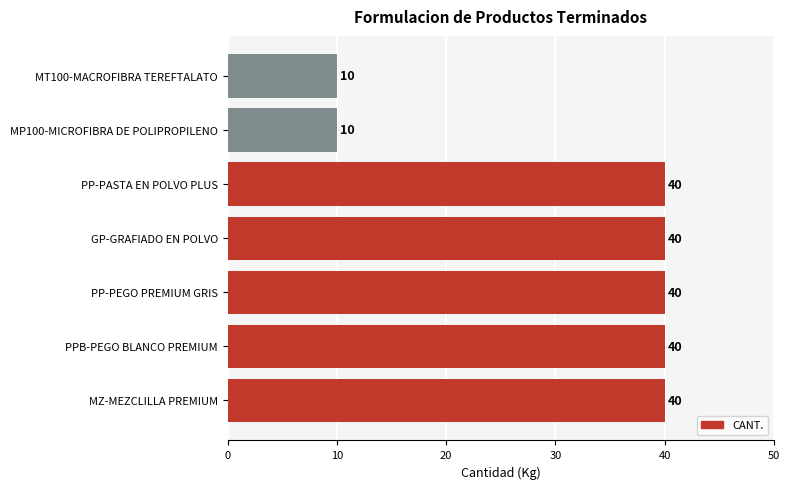

What is the value of the 3rd bar from the top?

40